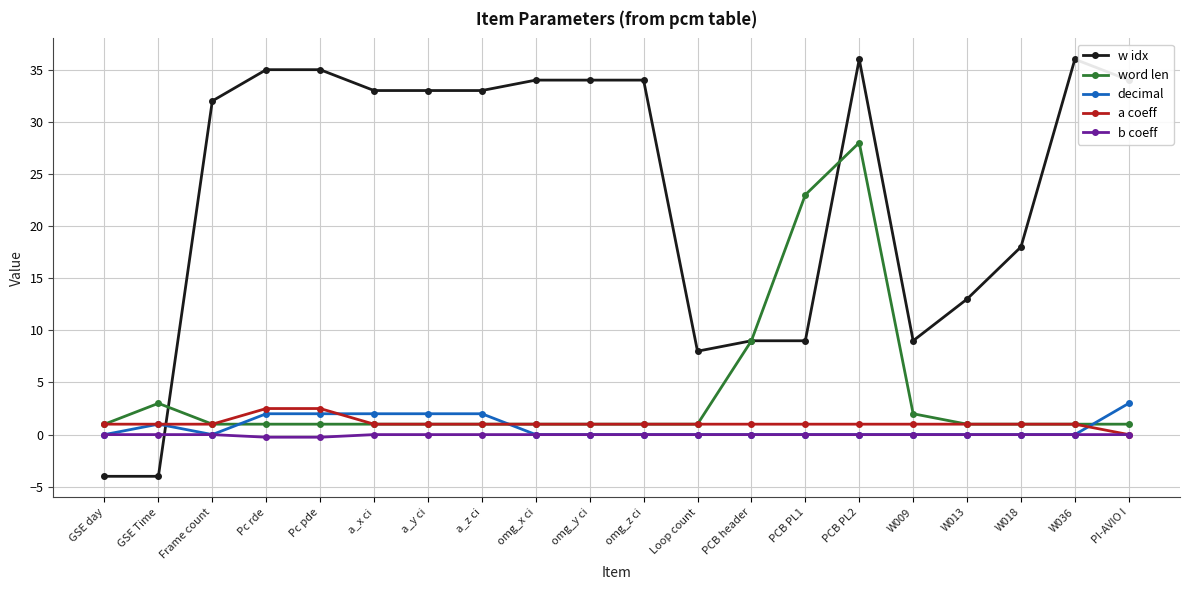

Is this an area chart (filled region under the line)?

No